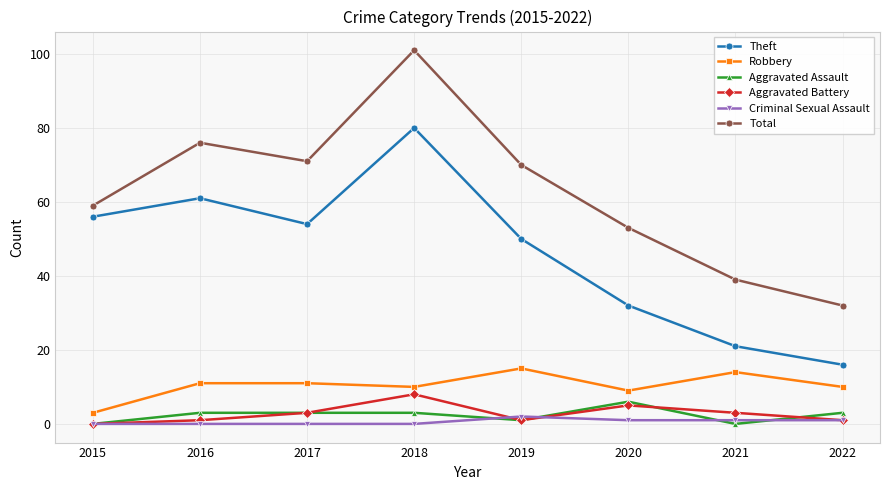

At which category does Total reach its first local valley?

2017